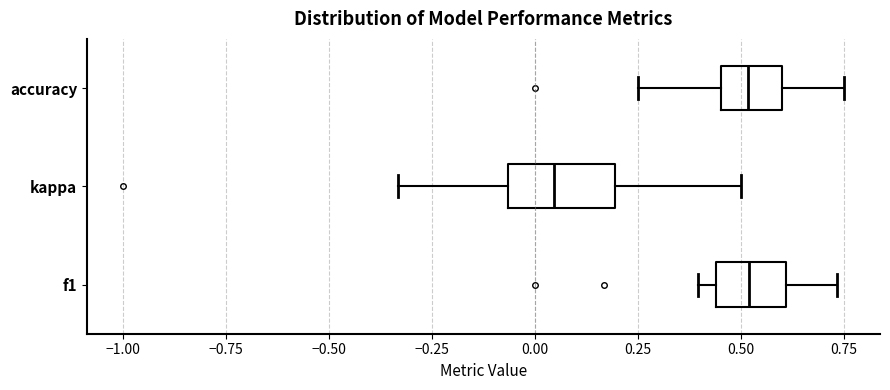

Reading bottom to top, transcribe this box plot: for each box, give where its median line is, the range the box spans, and where its two whiskers end, as read against the x-axis. The values are not printed on the chart, so give them approximately, as read against the axis.

f1: median 0.50, box 0.45 to 0.60, whiskers 0.40 to 0.75
kappa: median 0.05, box -0.05 to 0.20, whiskers -0.35 to 0.50
accuracy: median 0.50, box 0.45 to 0.60, whiskers 0.25 to 0.75